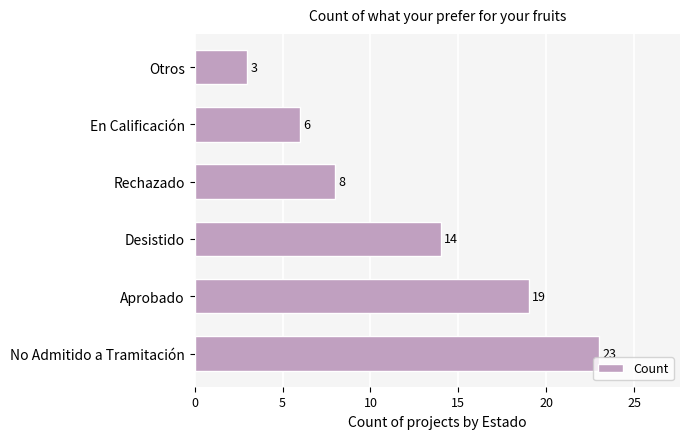

Reading top to bottom, list all the values displayed in this chart.

Otros=3	En Calificación=6	Rechazado=8	Desistido=14	Aprobado=19	No Admitido a Tramitación=23